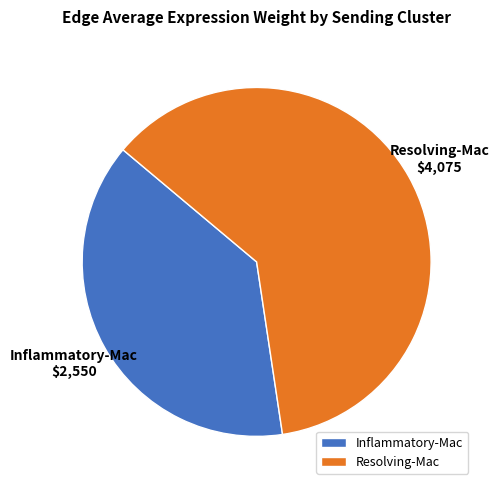

What is the ratio of the value at Inflammatory-Mac to the value at Resolving-Mac?

0.6